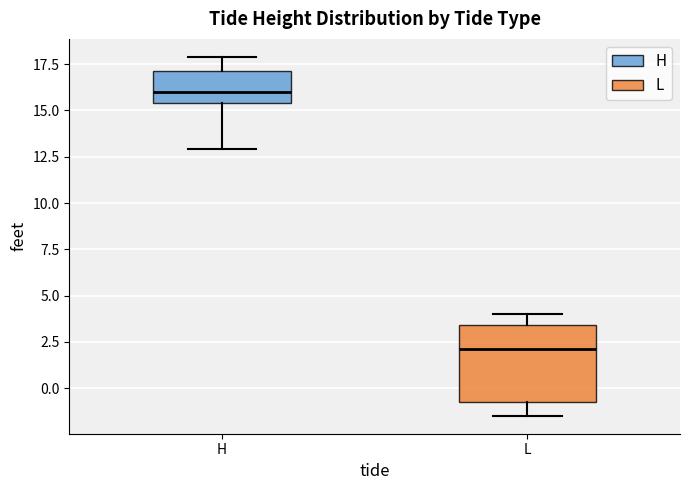

Where does the median line of the box for L sit on the y-axis? The values are not printed on the chart, so give them approximately, as read against the axis.

2.0